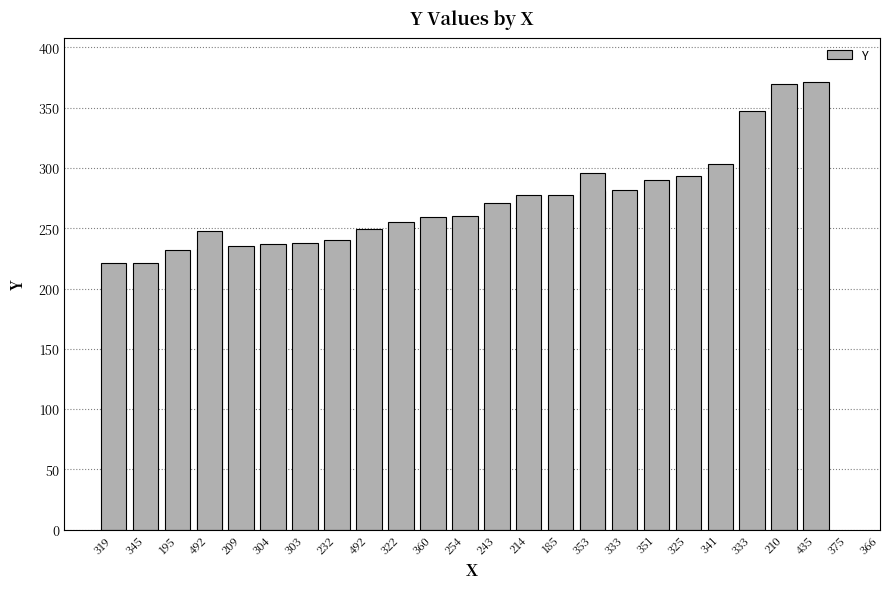

What is the ratio of the value at 304 to the value at 492?

1.0